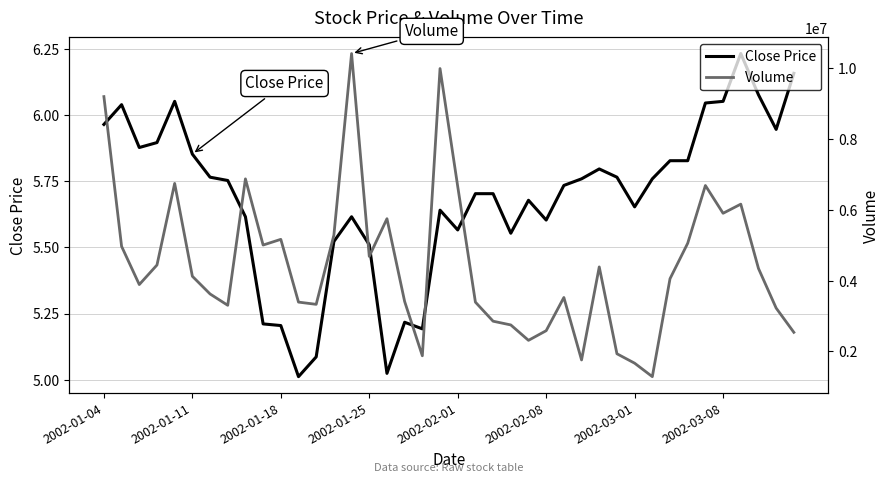

True or false: Close Price has a value of 5.8 at 27.

True